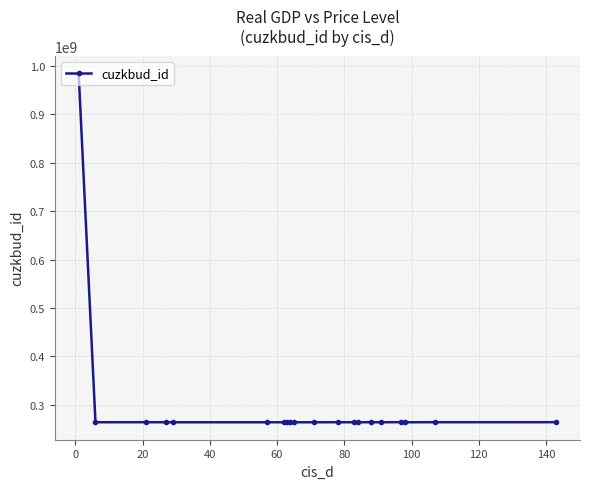

What is the average value?

299816208